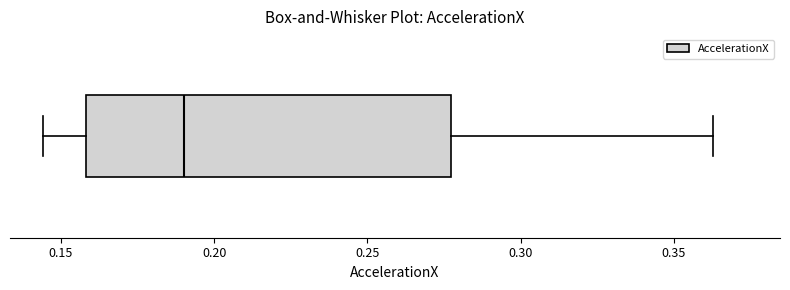

Read this box plot against the x-axis: the position of the median line, the range covered by the box, and the ends of both whiskers. The values are not printed on the chart, so give them approximately, as read against the axis.

median 0.190, box 0.160 to 0.275, whiskers 0.145 to 0.365